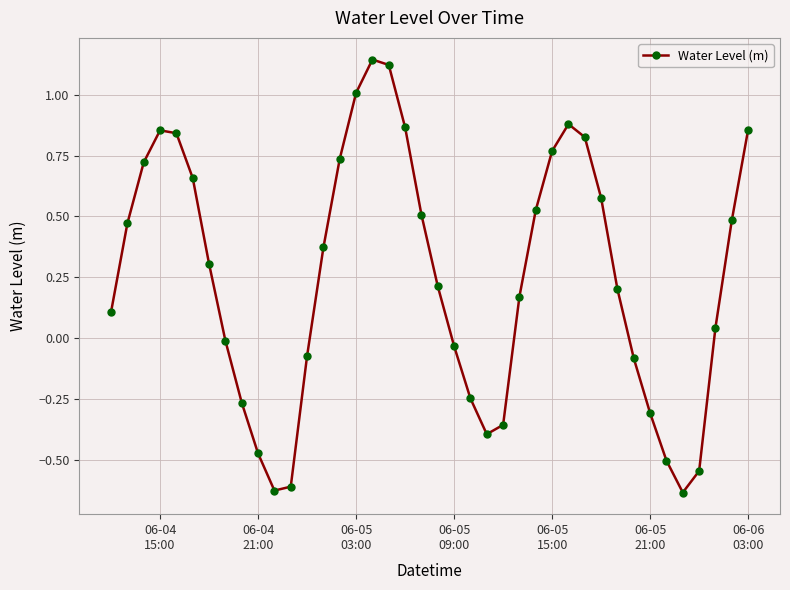

How many series are shown in this chart?

1